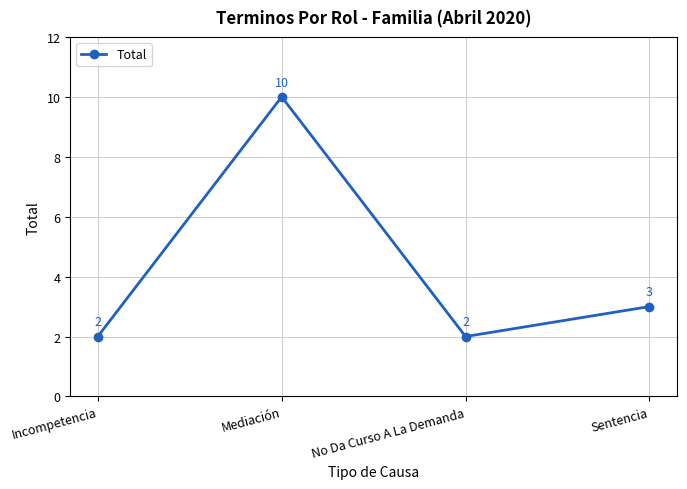

What is the greatest value displayed?

10